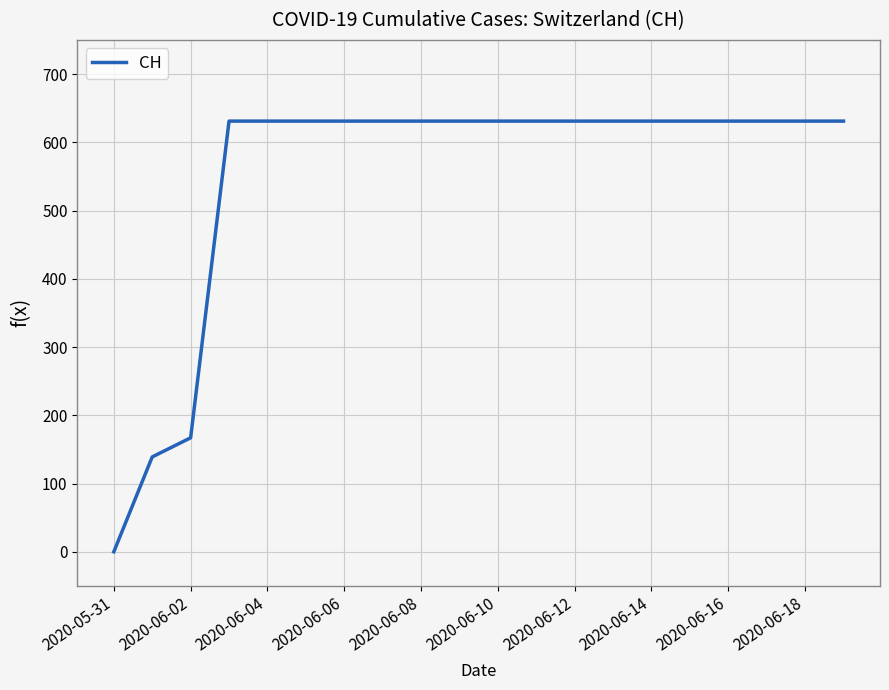

What is the greatest value displayed?

631